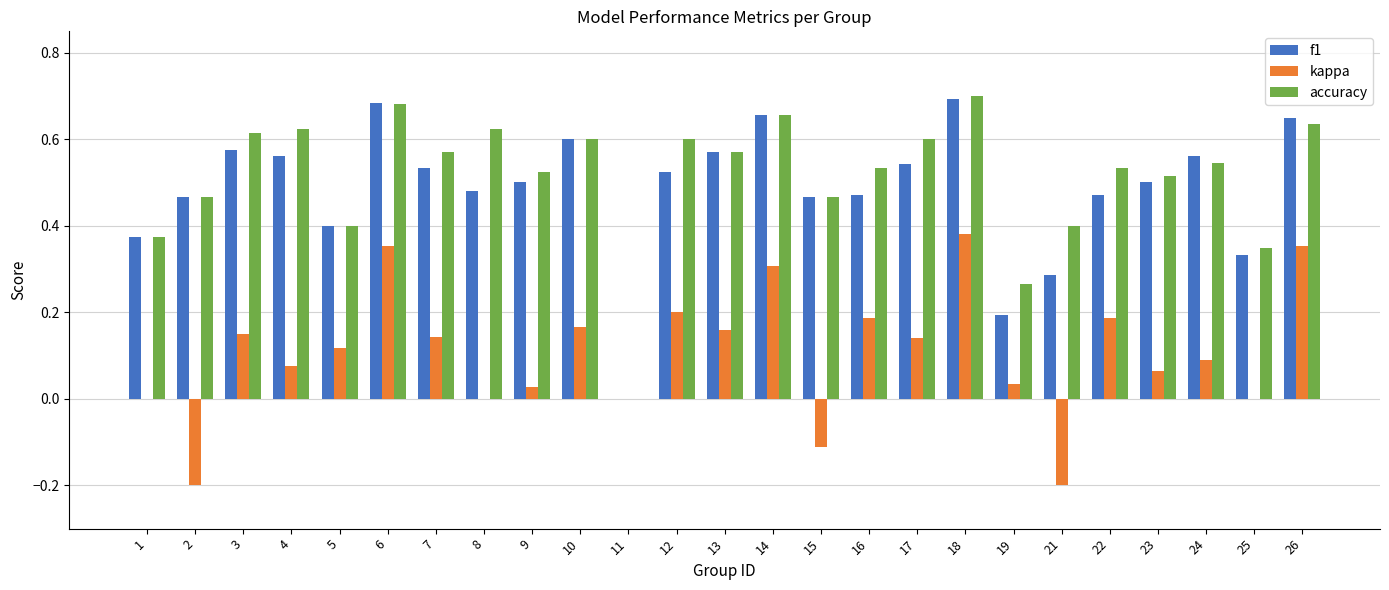

Between 2 and 17, which series saw the biggest shift?

kappa